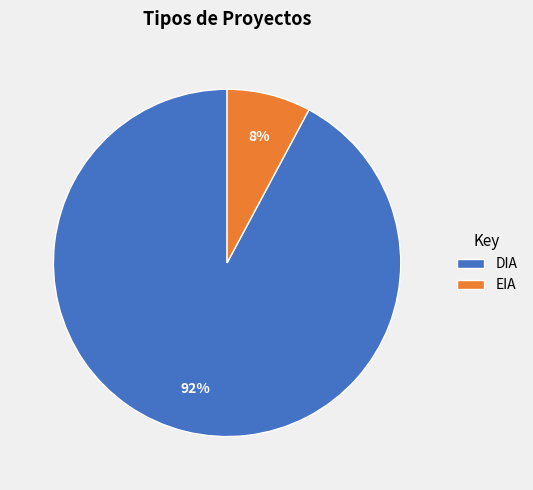

The DIA slice represents 92% of the pie. True or false?

True